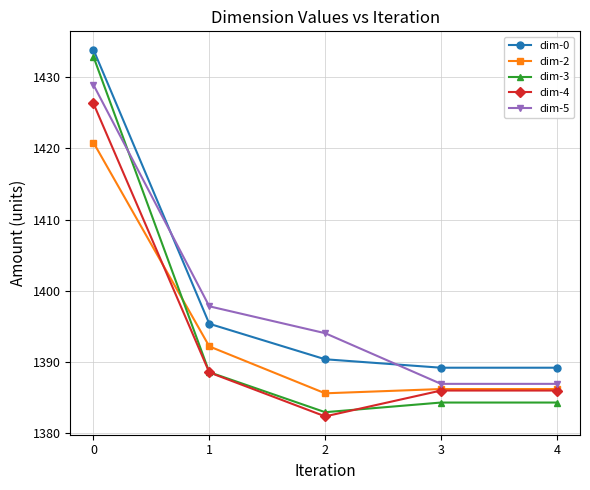

True or false: dim-5 and dim-0 cross at least once.

True